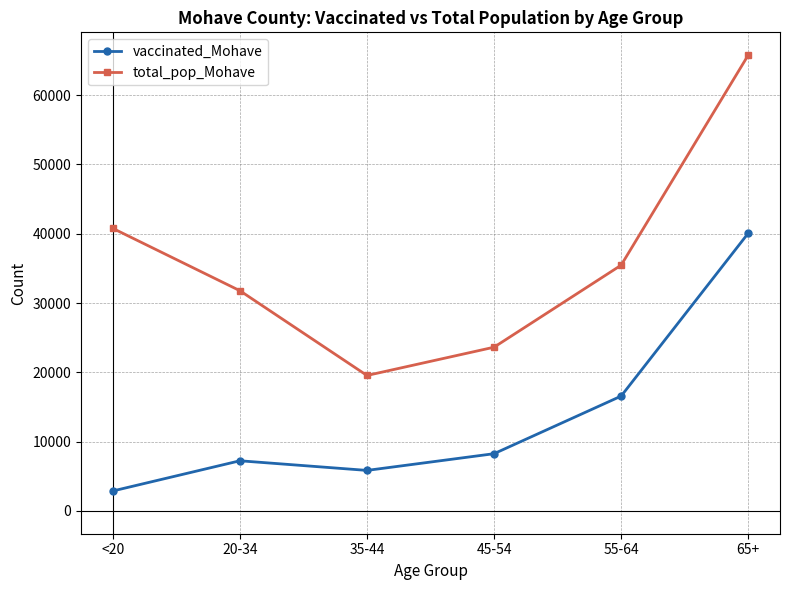

At which label is vaccinated_Mohave closest to 21479?

55-64